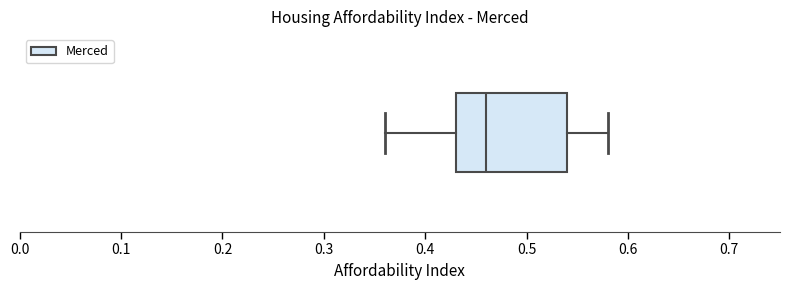

Read this box plot against the x-axis: the position of the median line, the range covered by the box, and the ends of both whiskers. The values are not printed on the chart, so give them approximately, as read against the axis.

median 0.46, box 0.43 to 0.54, whiskers 0.36 to 0.58